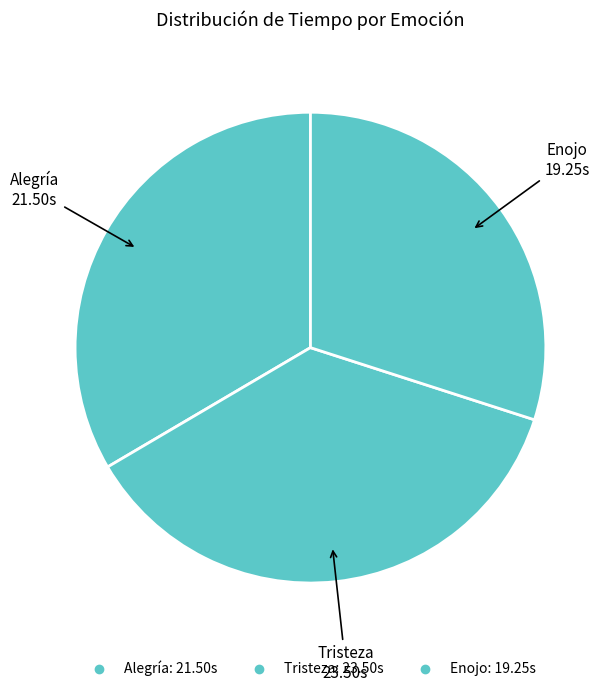

How many segments does this pie chart have?

3